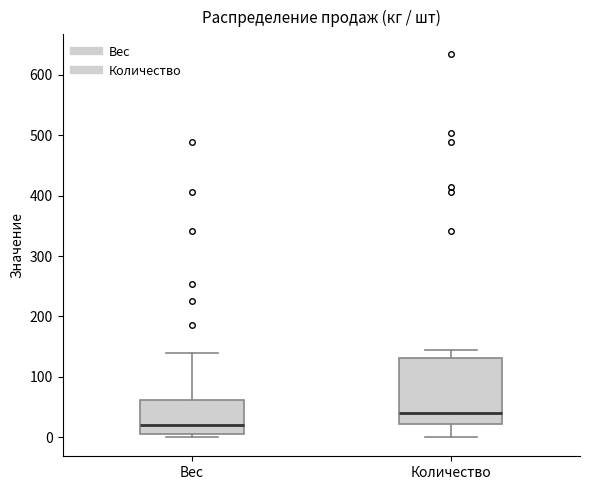

Comparing the boxes themselves (not the whiskers), which one is the tallest?

Количество